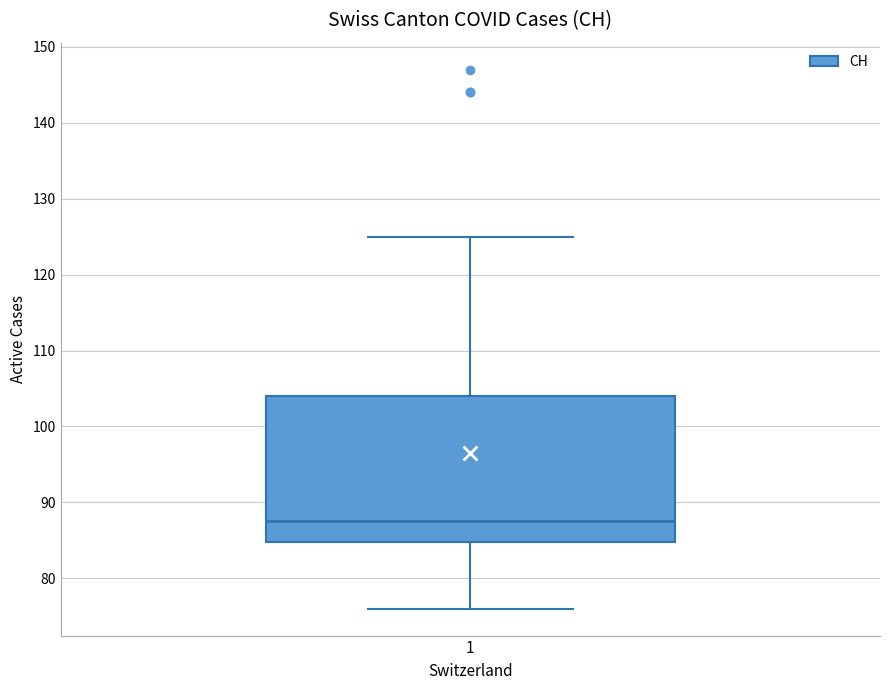

Where is the upper edge of the box at x = 1 on the y-axis? The values are not printed on the chart, so give them approximately, as read against the axis.

104